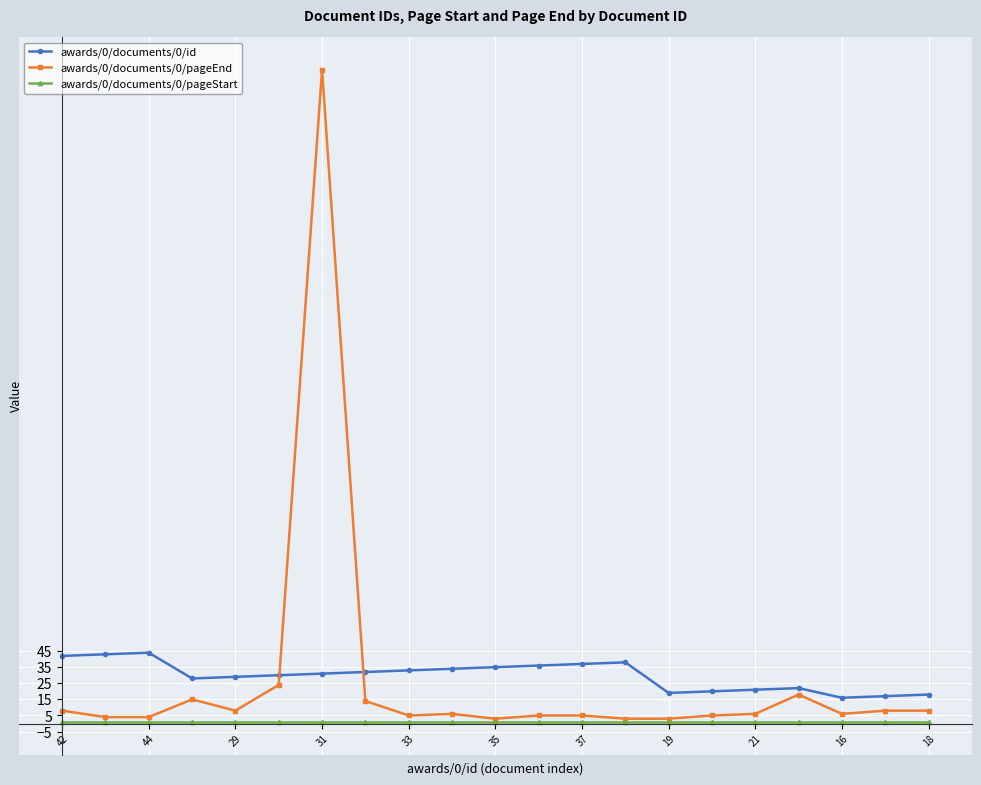

Count the number of data series in this chart.

3